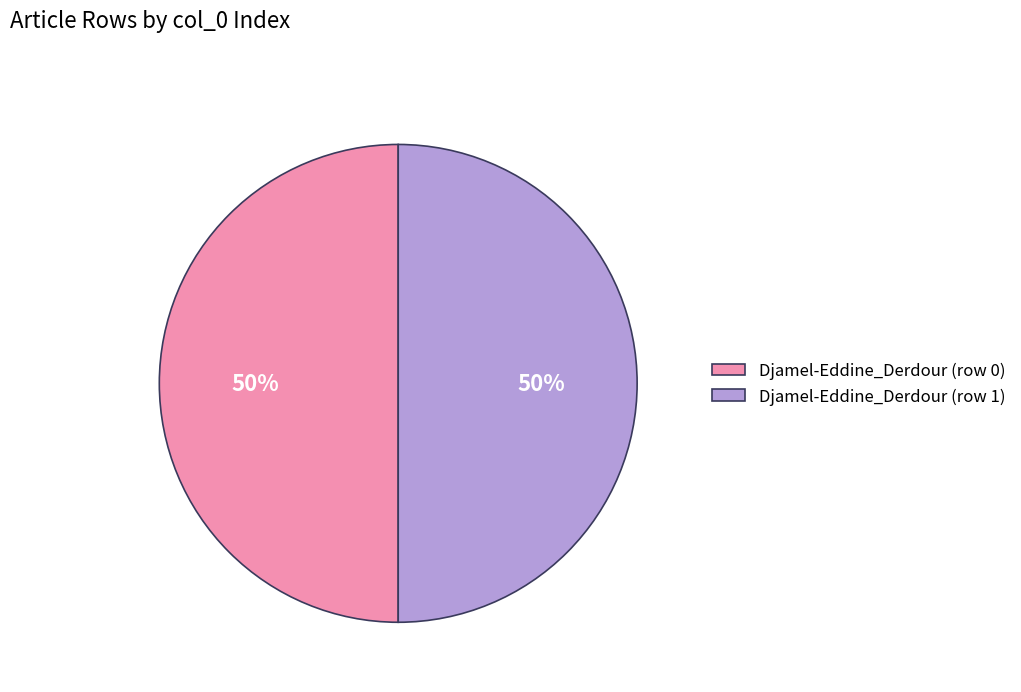

Do Djamel-Eddine_Derdour (row 0) and Djamel-Eddine_Derdour (row 1) together represent more than half of the pie?

Yes